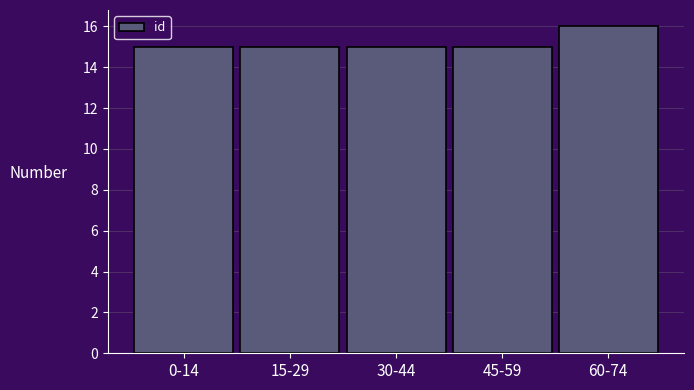

Reading left to right, extract all data points from this chart.

0-14=15	15-29=15	30-44=15	45-59=15	60-74=16